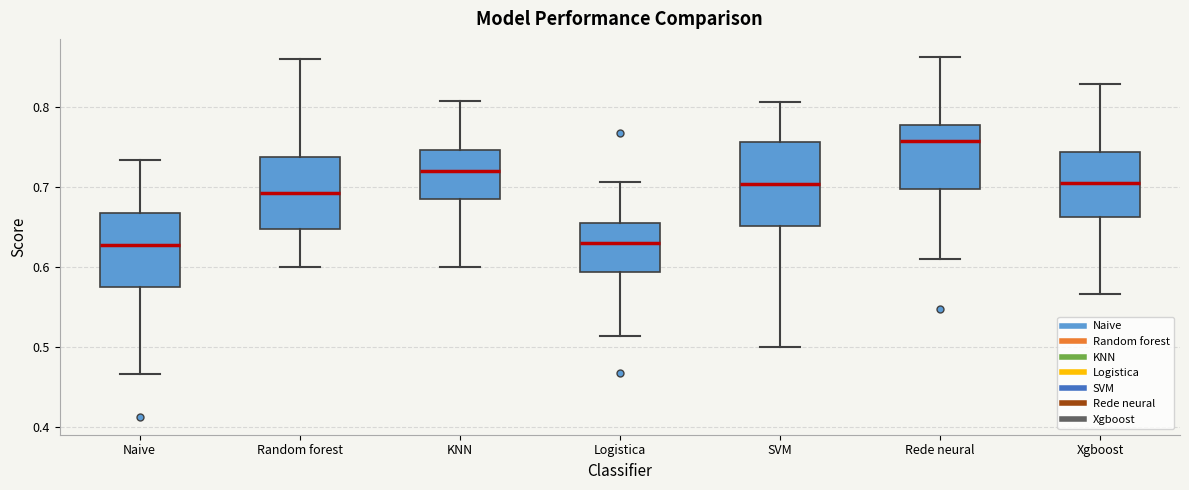

Reading left to right, transcribe this box plot: for each box, give where its median line is, the range the box spans, and where its two whiskers end, as read against the y-axis. The values are not printed on the chart, so give them approximately, as read against the axis.

Naive: median 0.63, box 0.58 to 0.67, whiskers 0.47 to 0.73
Random forest: median 0.69, box 0.65 to 0.74, whiskers 0.60 to 0.86
KNN: median 0.72, box 0.68 to 0.75, whiskers 0.60 to 0.81
Logistica: median 0.63, box 0.59 to 0.66, whiskers 0.51 to 0.71
SVM: median 0.70, box 0.65 to 0.76, whiskers 0.50 to 0.81
Rede neural: median 0.76, box 0.70 to 0.78, whiskers 0.61 to 0.86
Xgboost: median 0.71, box 0.66 to 0.74, whiskers 0.57 to 0.83